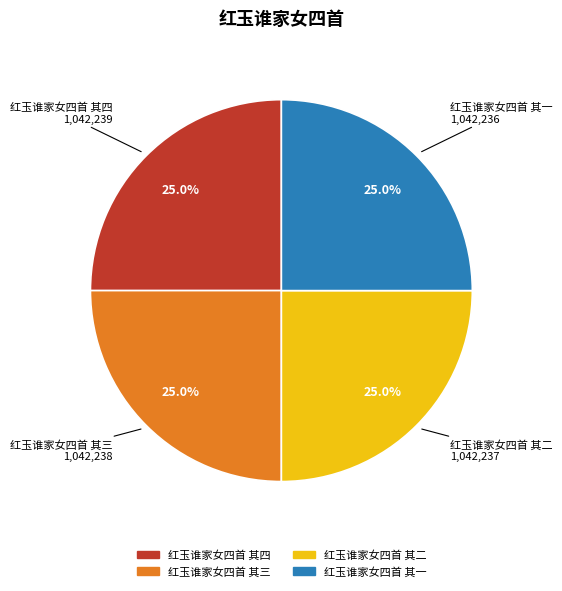

Count the number of slices in the pie.

4